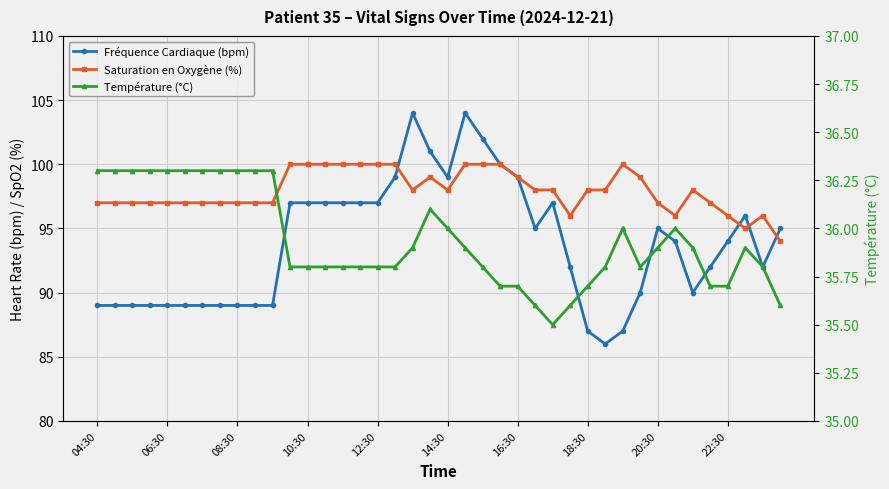

What is the value of the Saturation en Oxygène (%) point at the 6th from the left?

97.0